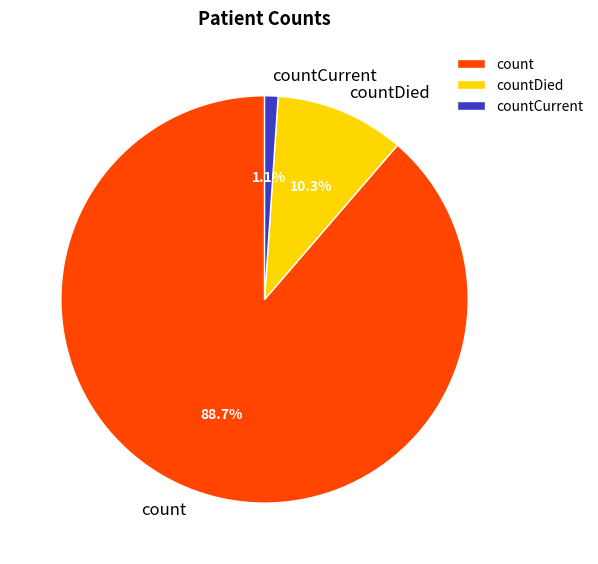

To the nearest percent, what percentage of the pie is countDied?

10%